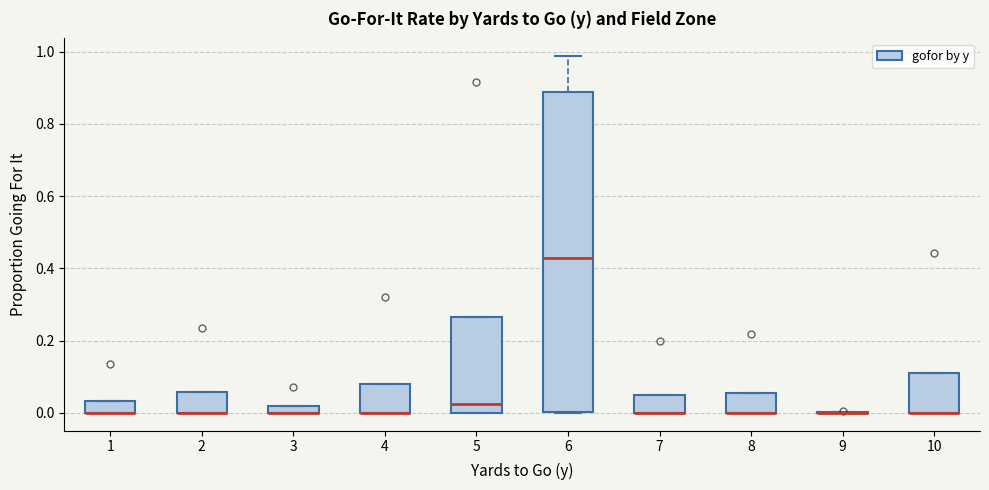

Which box is the tallest, from its lower edge to its upper edge?

6